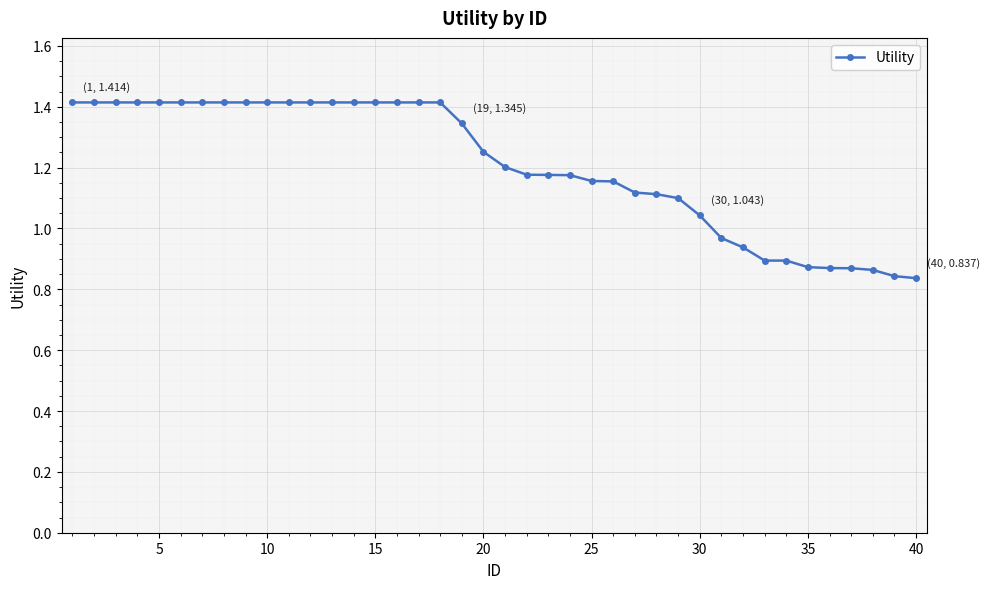

What is the value of the 10th point from the left?

1.4